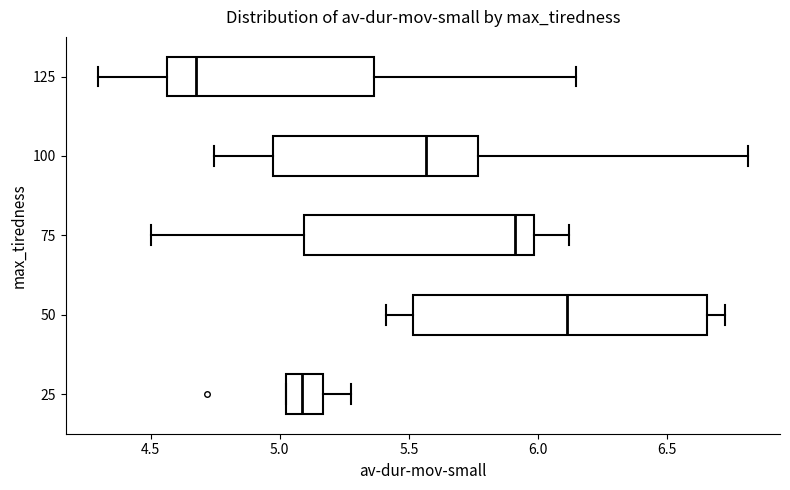

Reading bottom to top, read every box against the x-axis: the position of its median line, the range the box covers, and the ends of its whiskers. The values are not printed on the chart, so give them approximately, as read against the axis.

25: median 5.10, box 5.05 to 5.15, whiskers 5.05 to 5.30
50: median 6.10, box 5.50 to 6.65, whiskers 5.40 to 6.75
75: median 5.90, box 5.10 to 6.00, whiskers 4.50 to 6.10
100: median 5.55, box 4.95 to 5.75, whiskers 4.75 to 6.80
125: median 4.70, box 4.55 to 5.35, whiskers 4.30 to 6.15